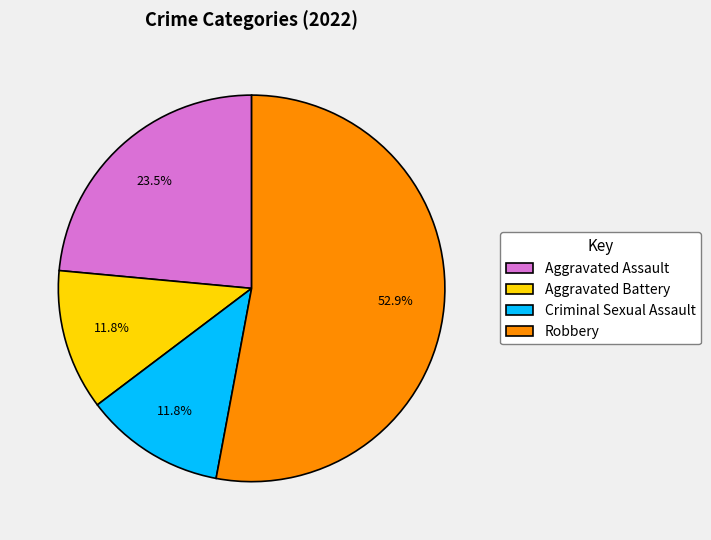

What is the total percentage of Criminal Sexual Assault and Aggravated Assault?

35.3%